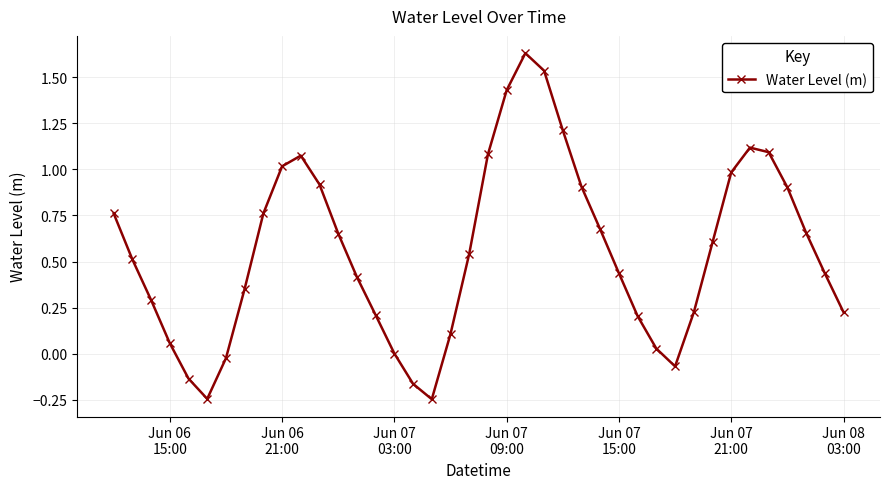

How many points are higher than both their immediate neighbors (excluding endpoints)?

3